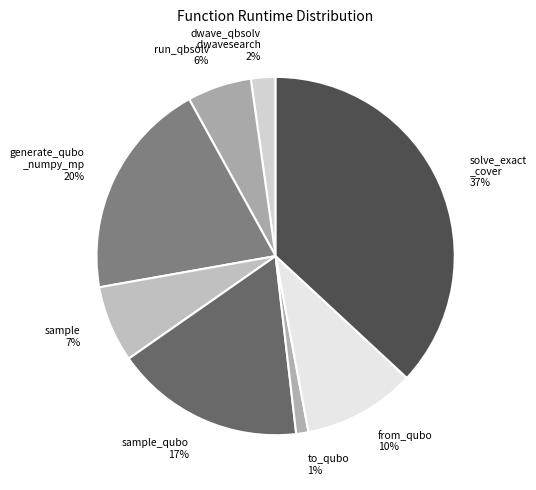

Rank the categories by value from highest to lowest.

solve_exact_cover, generate_qubo_numpy_multi_processing, sample_qubo, from_qubo, sample, dwave_qbsolv.qbsolv_binding.run_qbsolv, dwave_qbsolv.dwavesearch, to_qubo